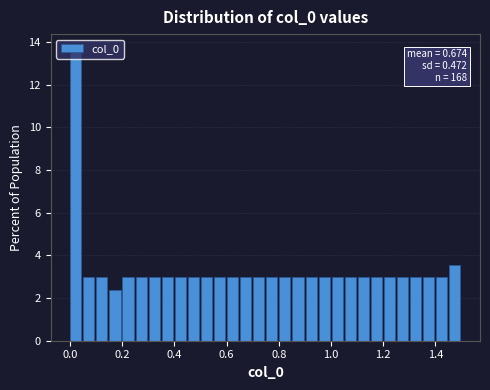

Read against the x-axis, roughly where is the centre of the tallest bar?

0.02